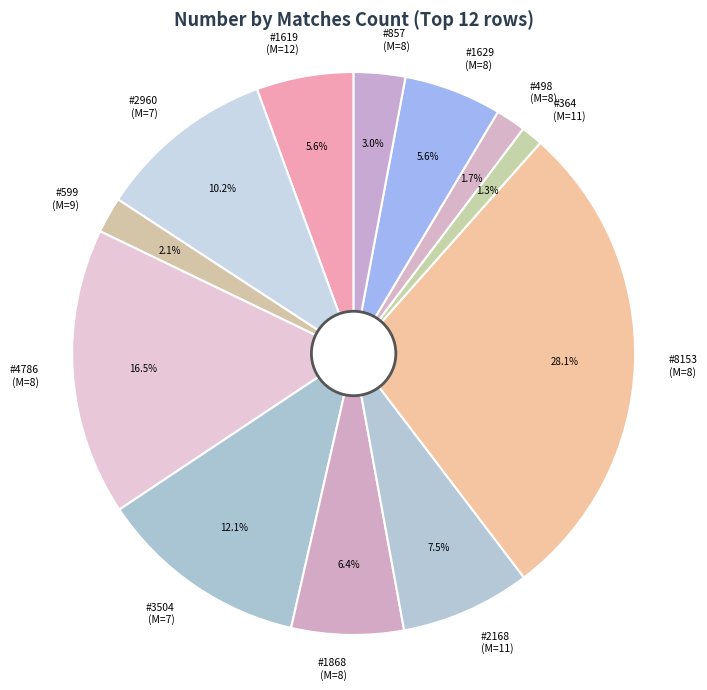

Is there a majority slice in this chart?

No